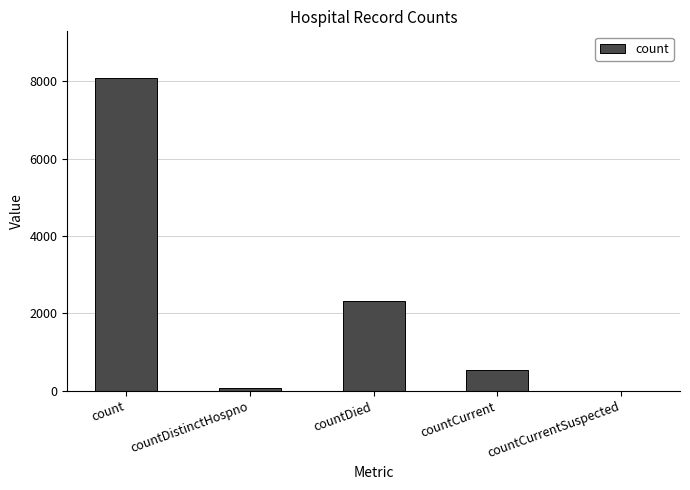

Where does the data first go above 546?

count